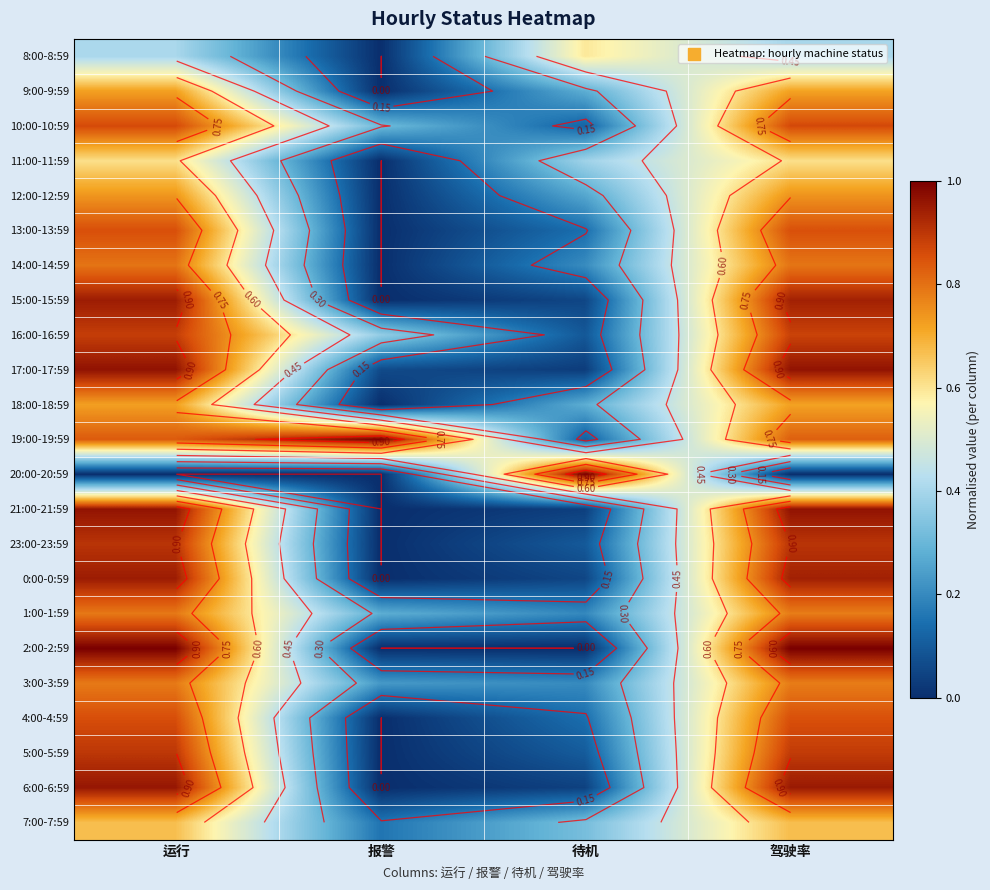

The value of 7:00-7:59 at 报警 is 0.1. True or false?

False